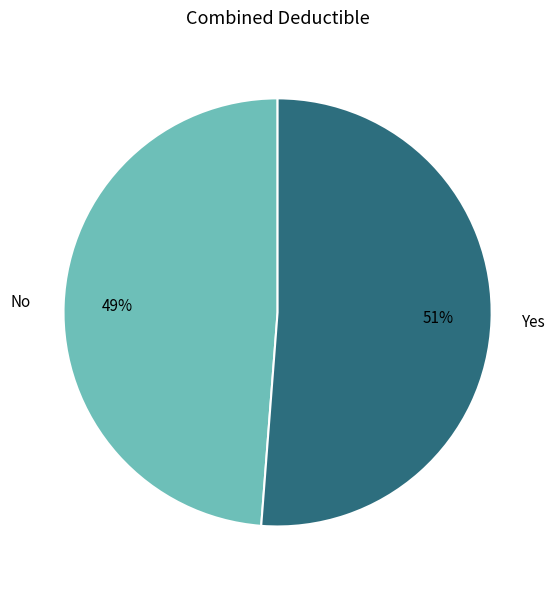

What percentage is the No slice, to the nearest percent?

49%